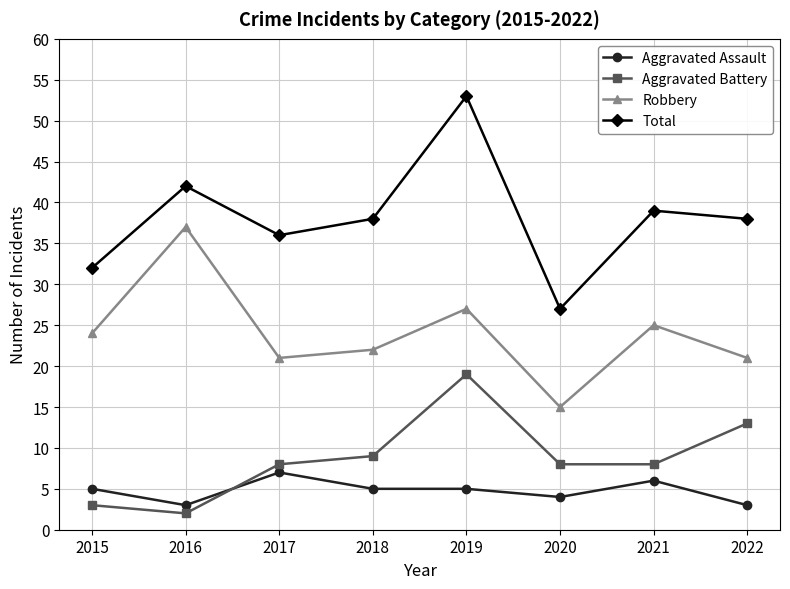

True or false: Robbery has a value of 10 at 2020.

False